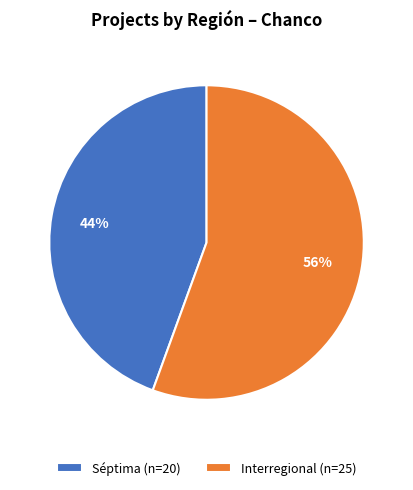

The Séptima (n=20) slice represents 44% of the pie. True or false?

True